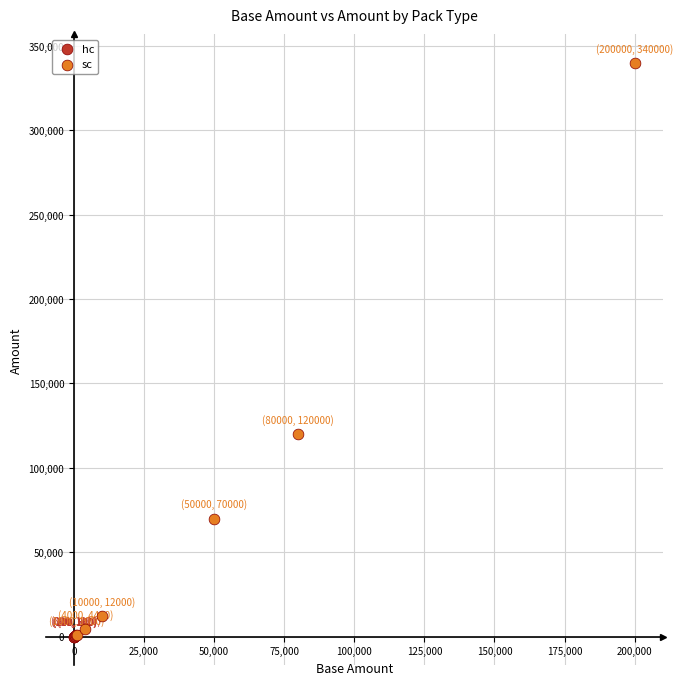

Which series has the largest Y range (max minus min)?

sc